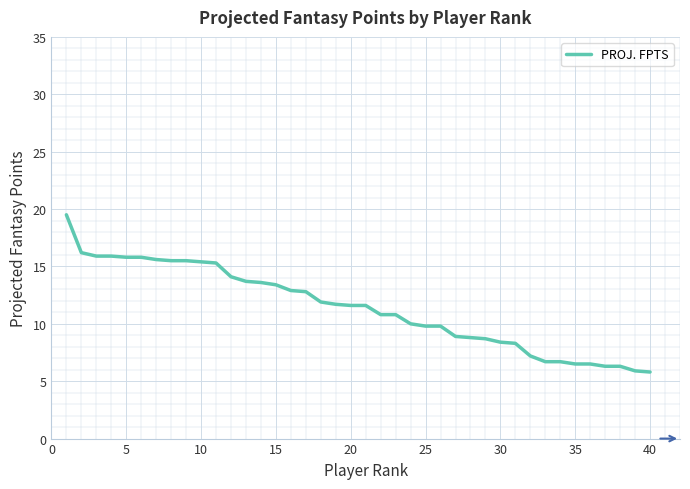

What is the maximum value shown in the chart?

19.5